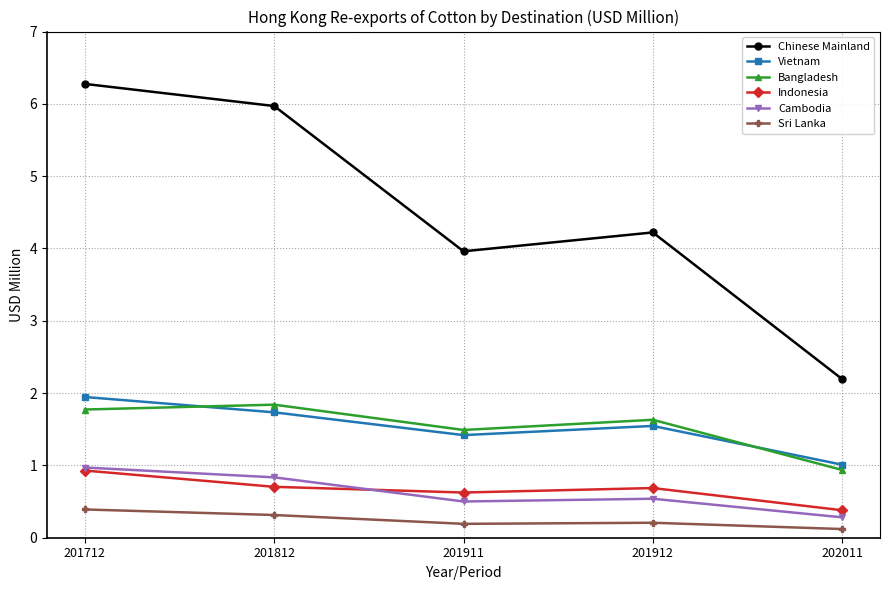

Read the Cambodia value at 201712.

1.0